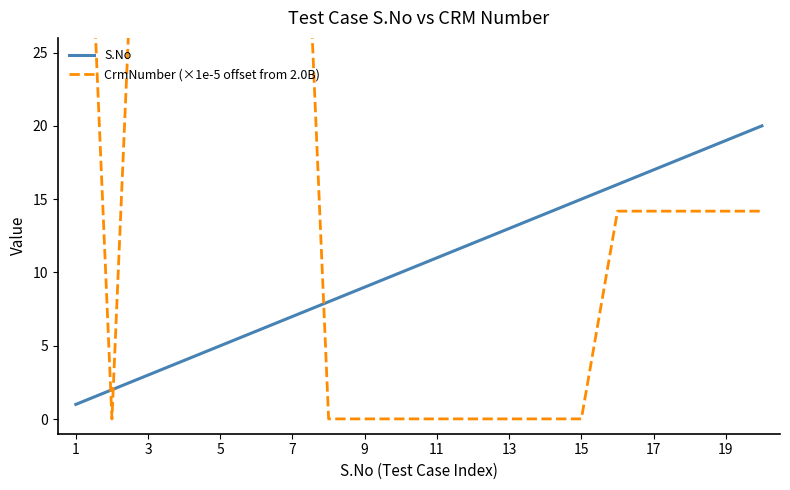

At how many categories does at least one series exceed 38?

6